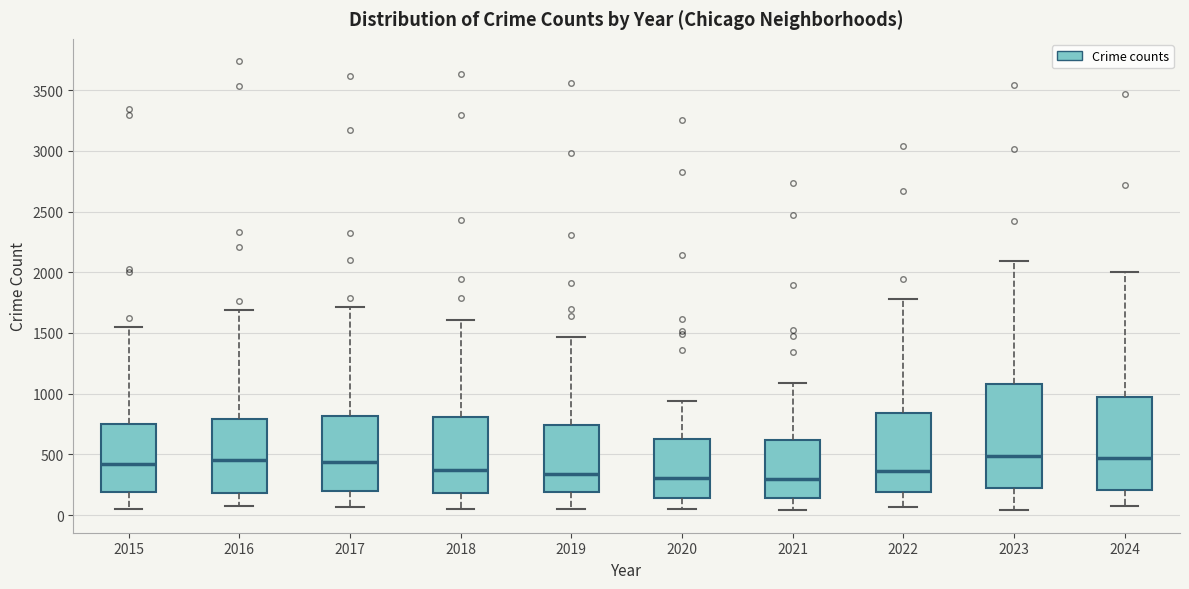

Where is the upper edge of the box at x = 2022 on the y-axis? The values are not printed on the chart, so give them approximately, as read against the axis.

850